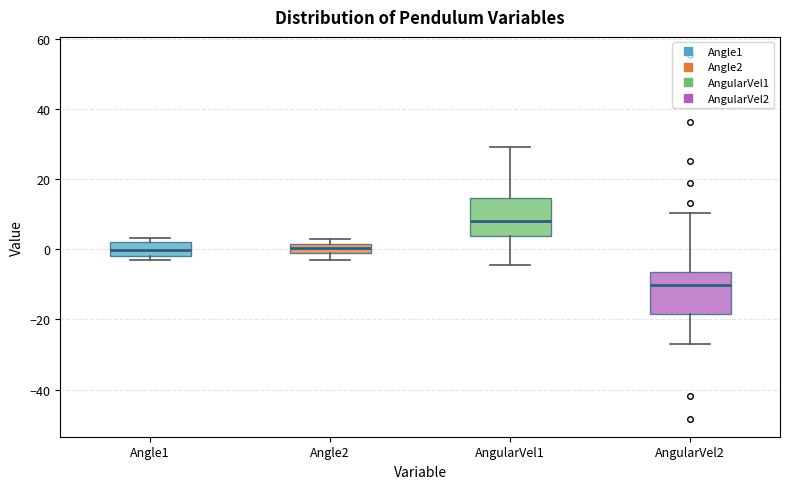

Which box's median line is the lowest?

AngularVel2